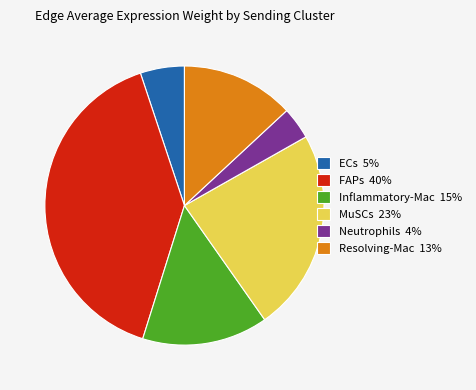

Which category has the smallest portion of the pie?

Neutrophils